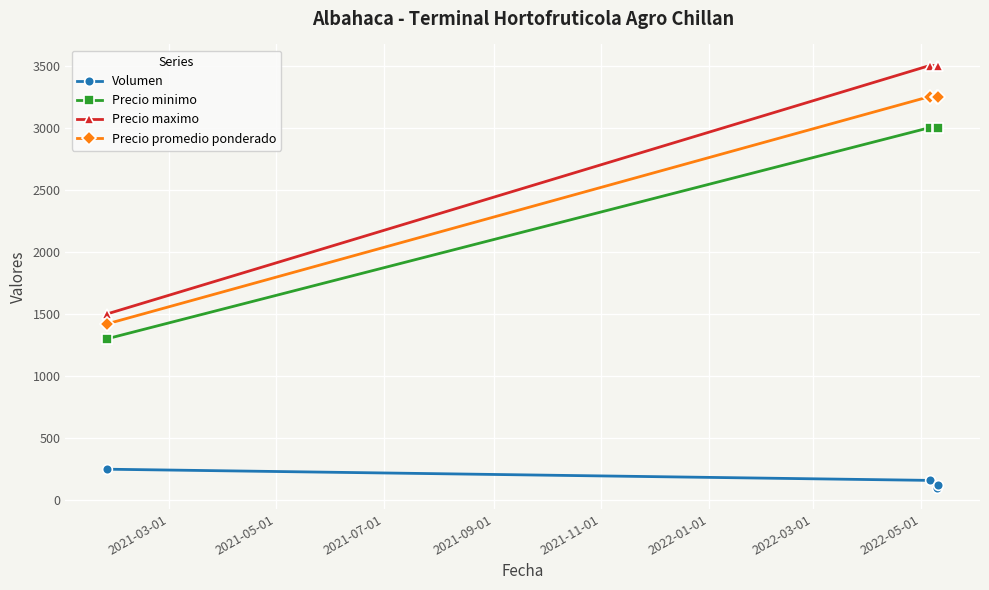

What is the minimum value for Precio maximo?

1500